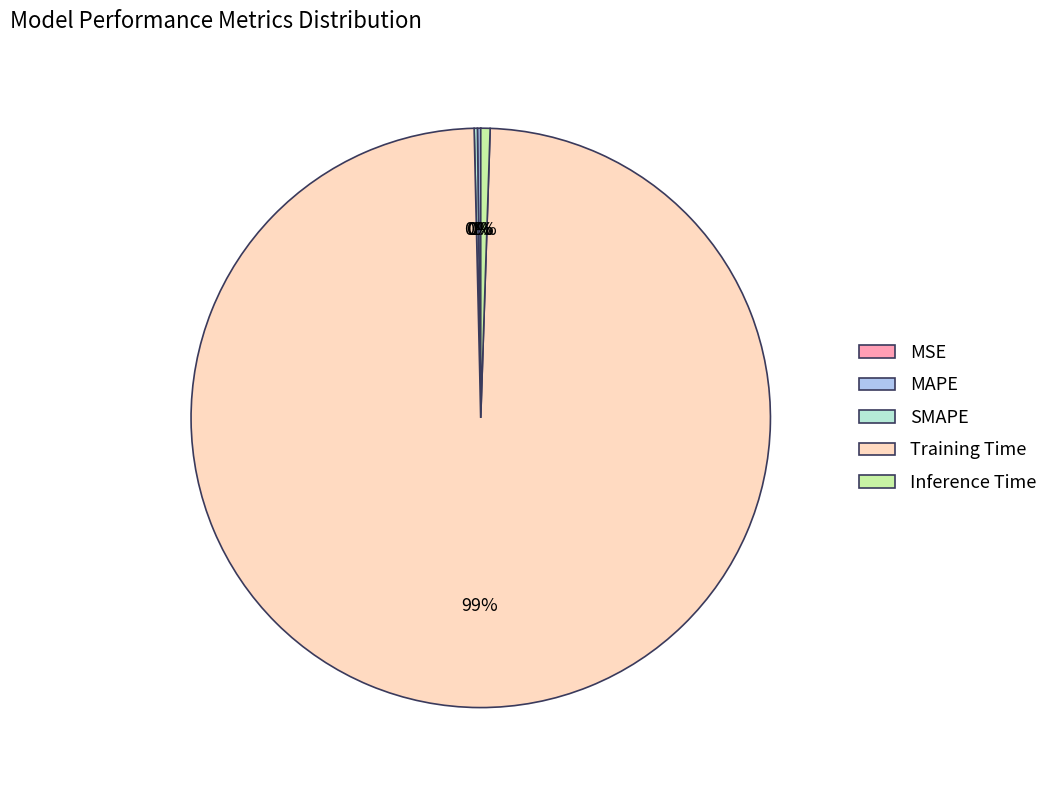

Between Inference Time and Training Time, which is larger?

Training Time